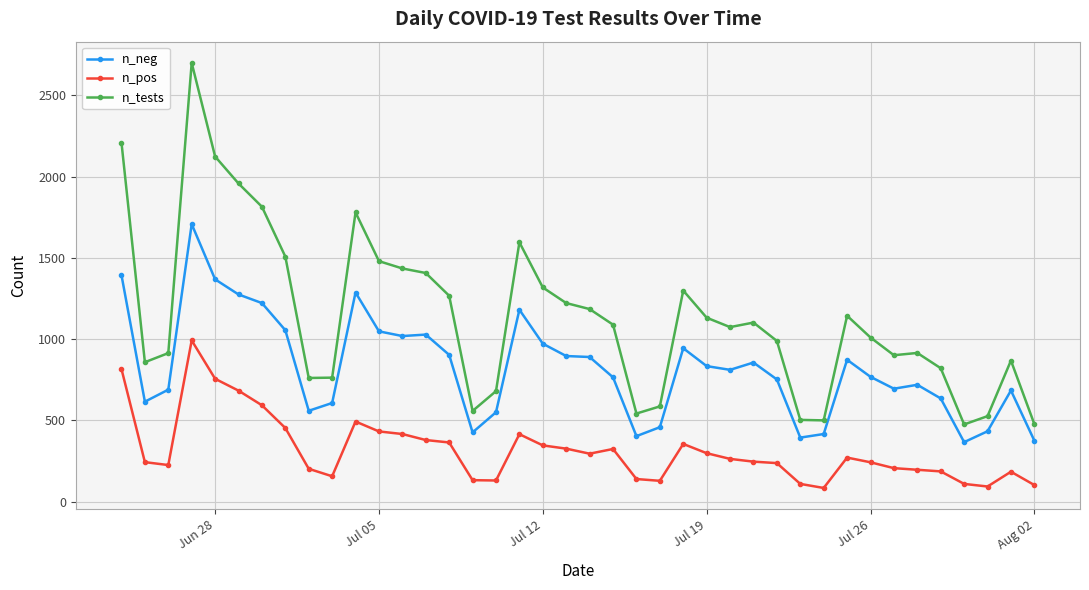

What is the value of the n_pos point at the 40th from the left?

102